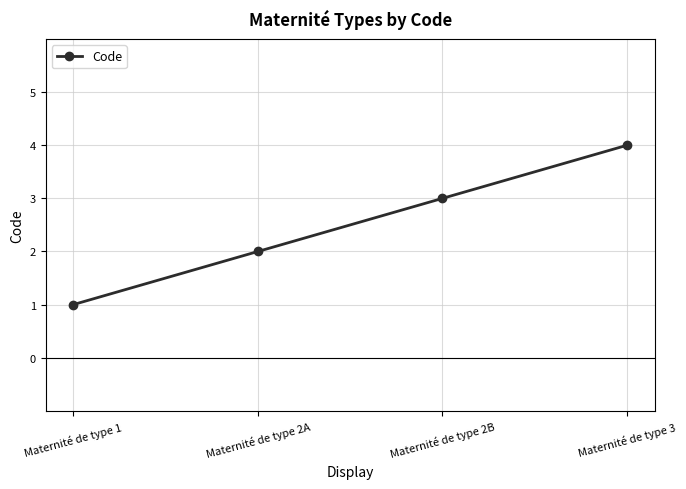

What is the change in value from Maternité de type 2A to Maternité de type 2B?

+1